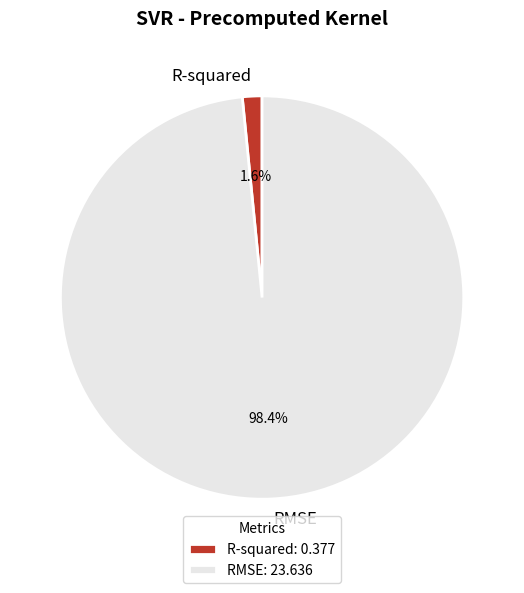

Is there any slice that represents more than half of the pie?

Yes